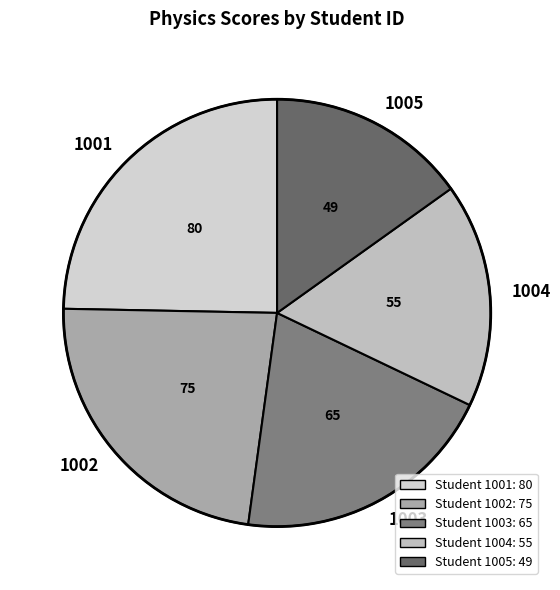

Is it true that 1003 is 29% of the pie?

False